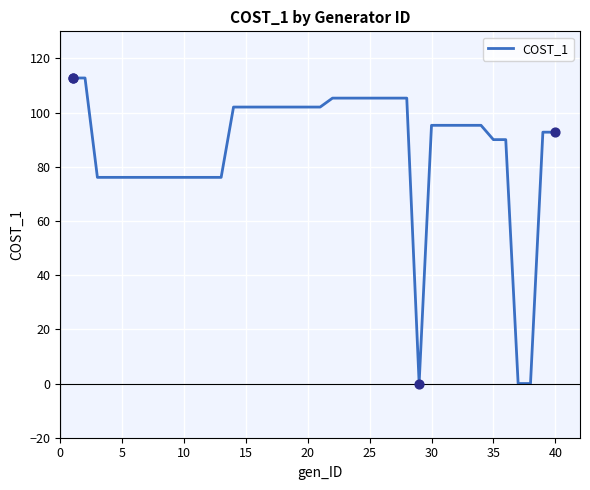

What is the difference between the maximum and minimum values?

112.8